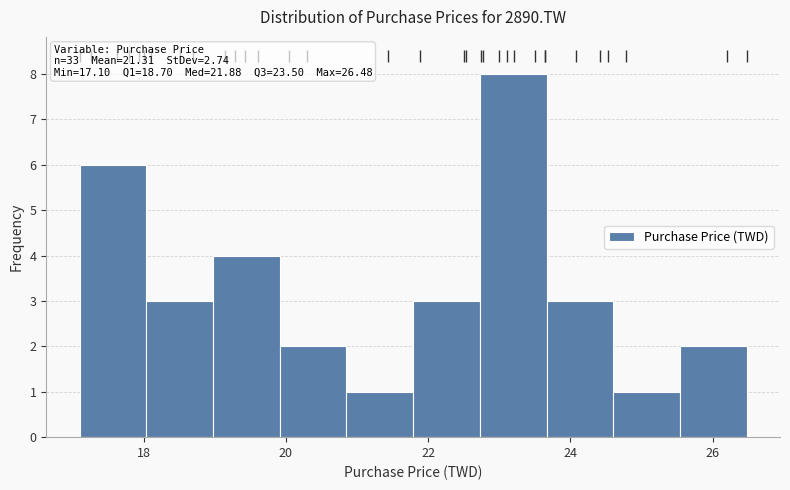

Over which range of the x-axis is the bar tallest?

22.8 to 23.6